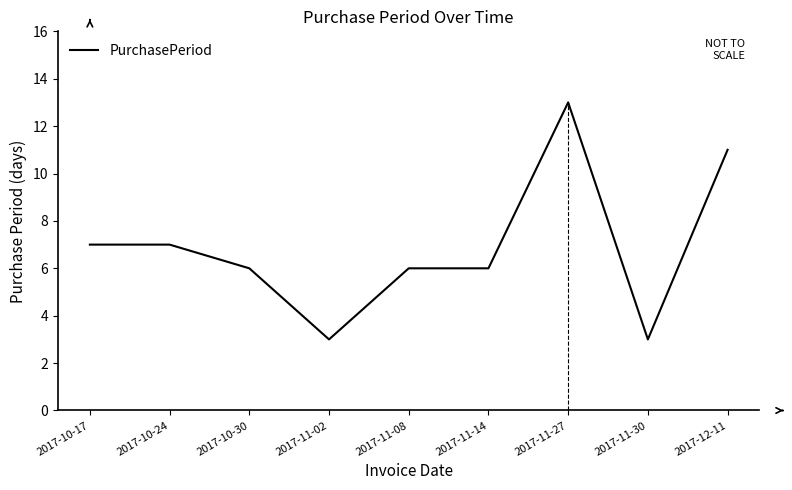

What is the change in value from 2017-11-14 to 2017-11-30?

-3